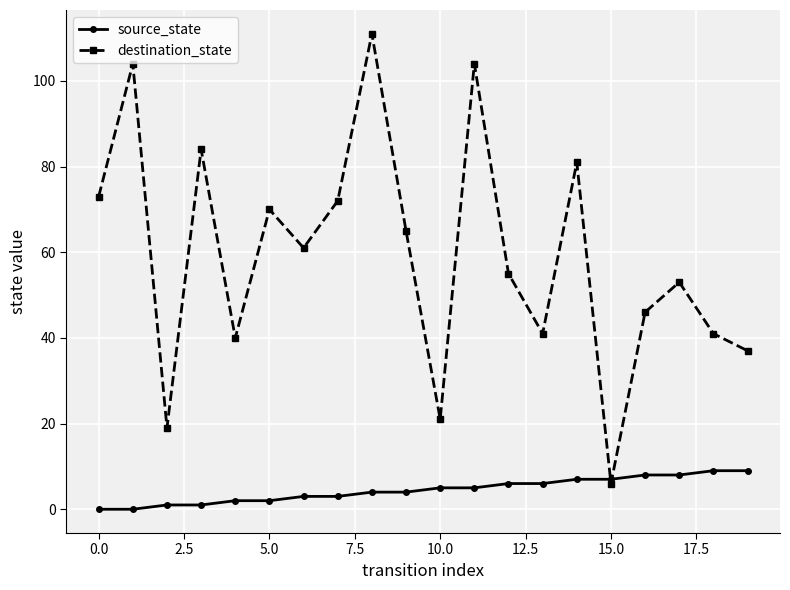

What is the greatest value displayed?

111